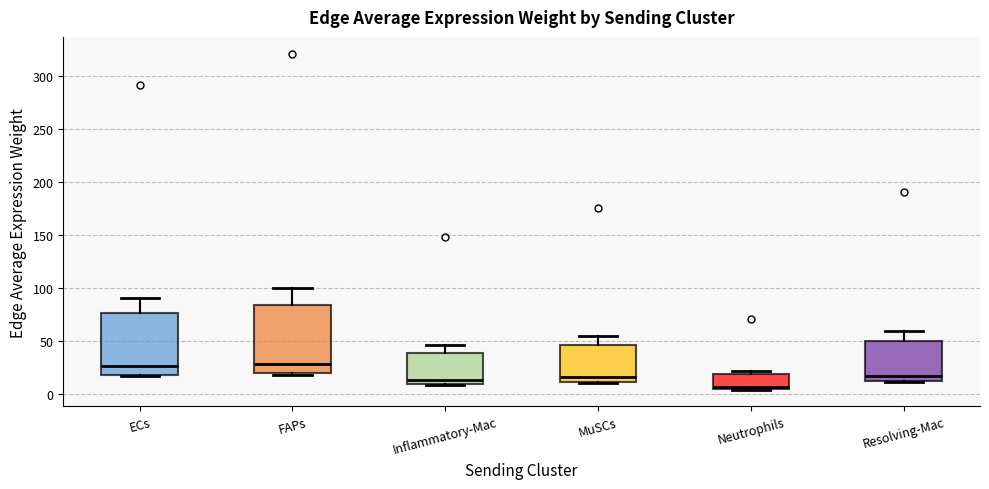

Reading left to right, read every box against the y-axis: the position of its median line, the range the box covers, and the ends of its whiskers. The values are not printed on the chart, so give them approximately, as read against the axis.

ECs: median 25, box 20 to 75, whiskers 15 to 90
FAPs: median 30, box 20 to 85, whiskers 20 (just below the box's lower edge) to 100
Inflammatory-Mac: median 15, box 10 to 40, whiskers 10 to 45
MuSCs: median 15, box 10 to 45, whiskers 10 to 55
Neutrophils: median 5 (just above the box's lower edge), box 5 to 20, whiskers 5 to 20 (just above the box's upper edge)
Resolving-Mac: median 15, box 10 to 50, whiskers 10 to 60